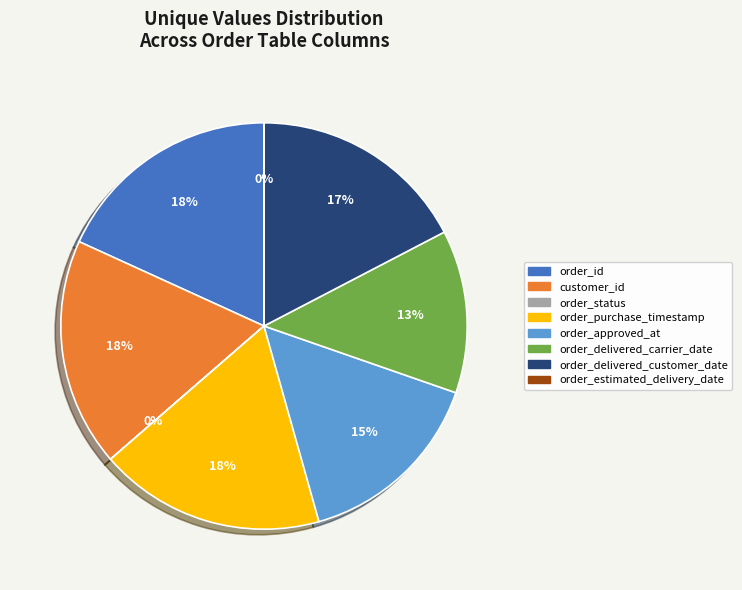

Approximately how many times larger is the value at order_delivered_carrier_date compared to order_purchase_timestamp?

0.7